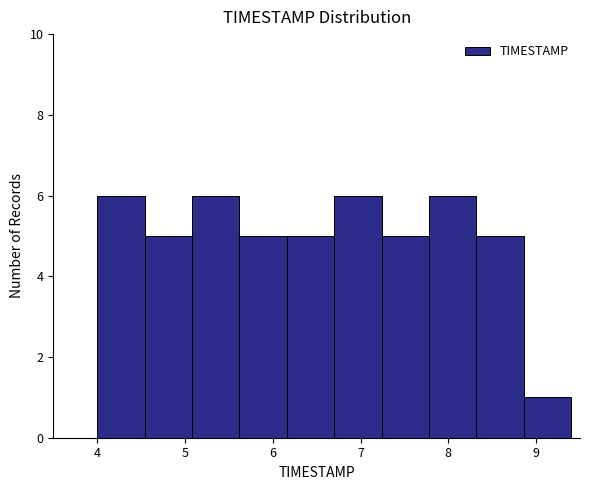

Reading left to right, list every bar in this chart as the range it spans on the x-axis followed by its height. Neither the bar edges nor the heights are printed on the chart, so give them approximately, as read against the axes.

4.00 to 4.54: 6
4.54 to 5.08: 5
5.08 to 5.62: 6
5.62 to 6.16: 5
6.16 to 6.70: 5
6.70 to 7.24: 6
7.24 to 7.78: 5
7.78 to 8.32: 6
8.32 to 8.86: 5
8.86 to 9.40: 1